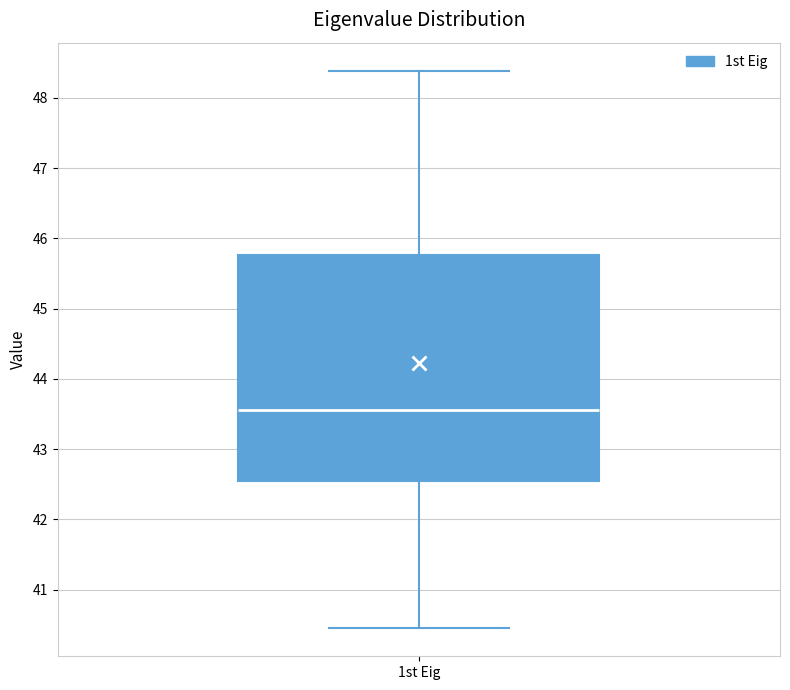

Read this box plot against the y-axis: the position of the median line, the range covered by the box, and the ends of both whiskers. The values are not printed on the chart, so give them approximately, as read against the axis.

median 43.6, box 42.6 to 45.8, whiskers 40.4 to 48.4